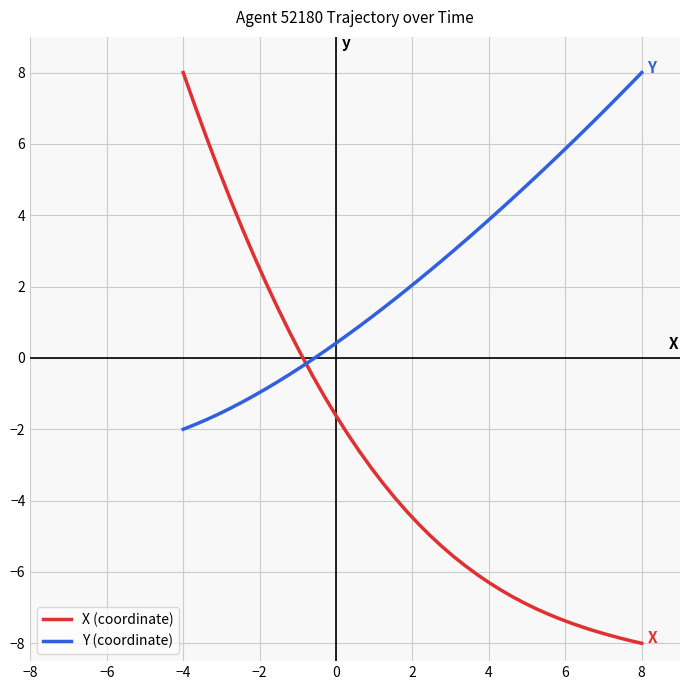

Which series has the widest spread of values?

X (coordinate)